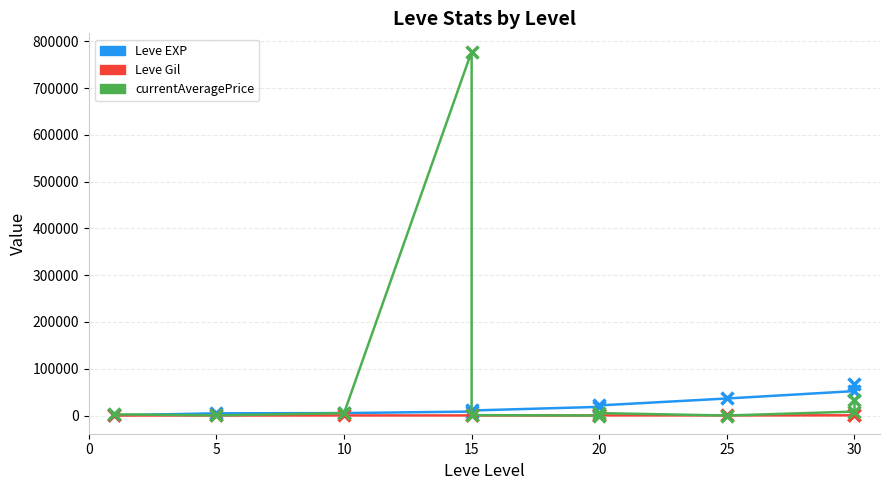

List the series in order of their overall mean, highest first.

currentAveragePrice, Leve EXP, Leve Gil